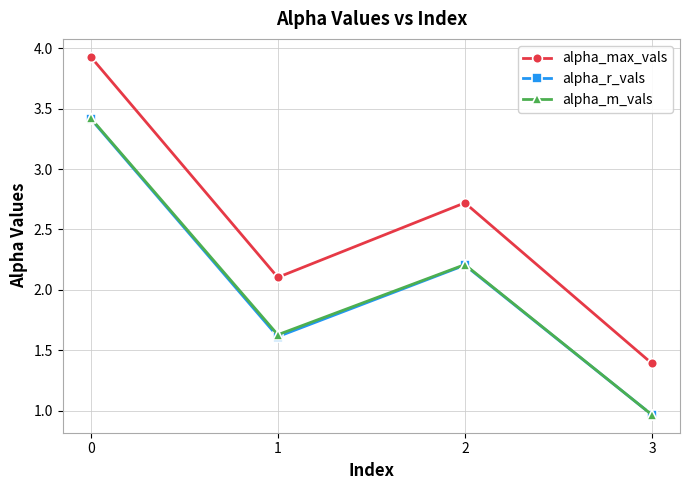

What is the difference between the alpha_r_vals values at 2 and 0?

1.2